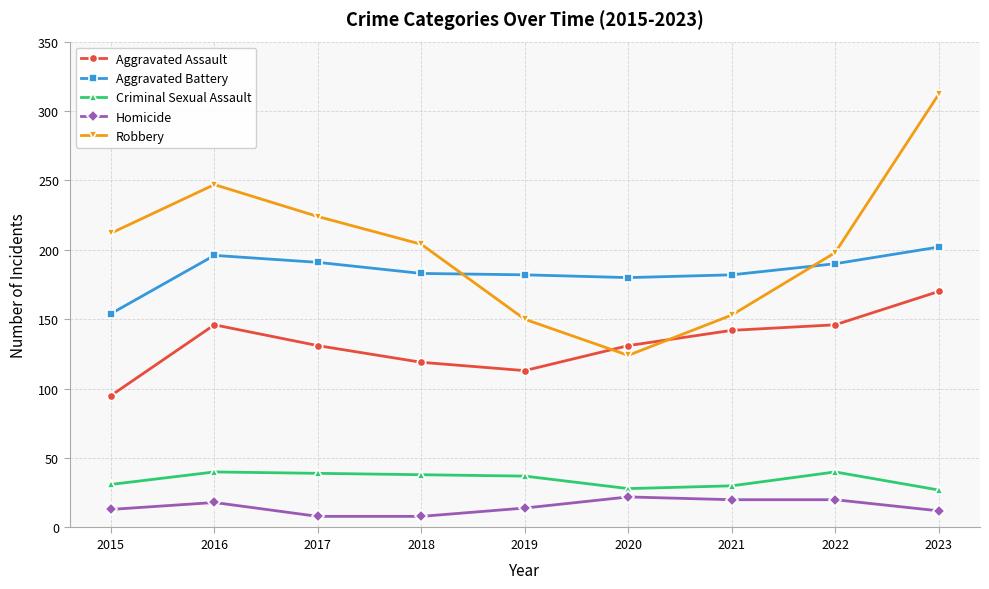

Which category has the highest value in the Aggravated Assault series?

2023